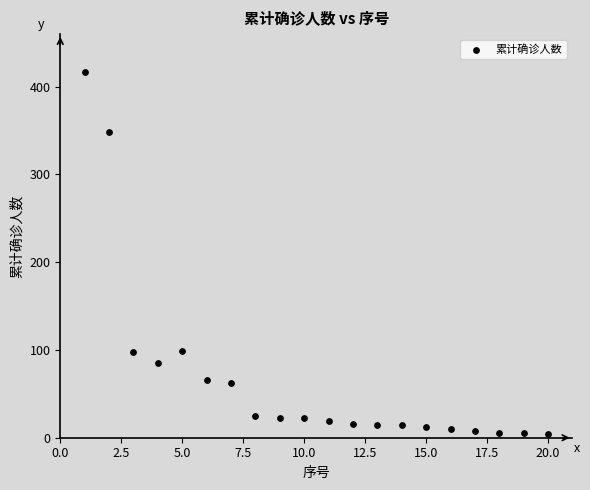

What is the range of Y values (max minus min)?

413